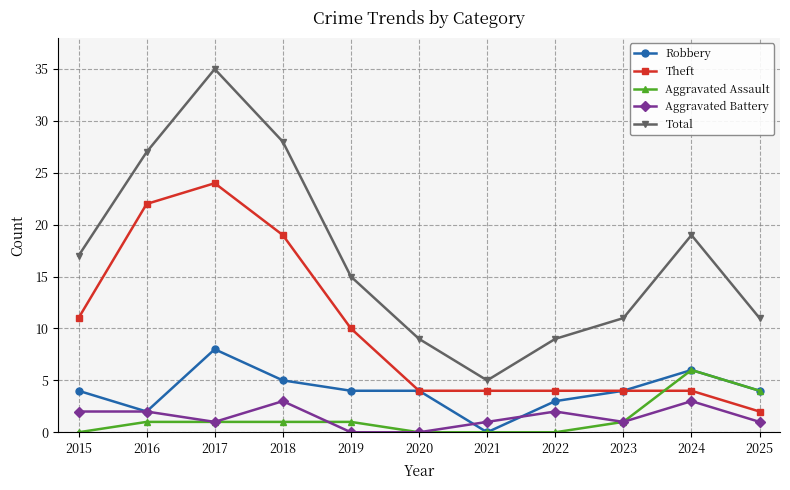

Reading left to right, extract all data points from this chart.

Robbery: 4	2	8	5	4	4	0	3	4	6	4
Theft: 11	22	24	19	10	4	4	4	4	4	2
Aggravated Assault: 0	1	1	1	1	0	0	0	1	6	4
Aggravated Battery: 2	2	1	3	0	0	1	2	1	3	1
Total: 17	27	35	28	15	9	5	9	11	19	11